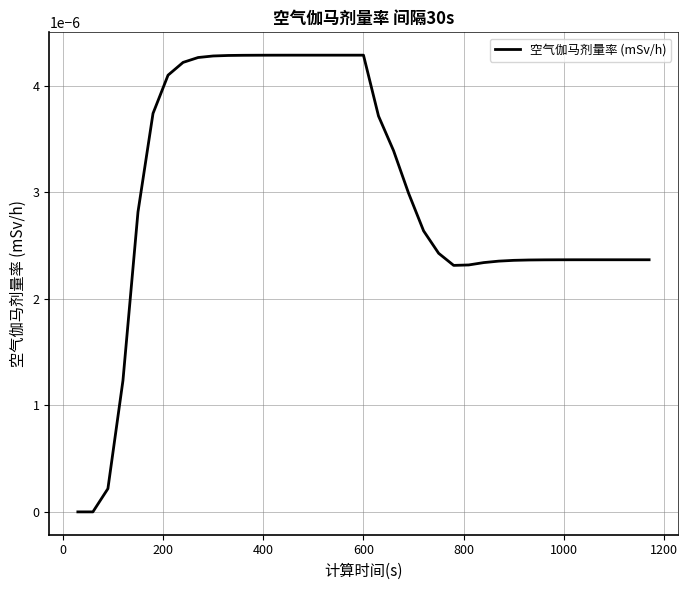

Is this an area chart (filled region under the line)?

No